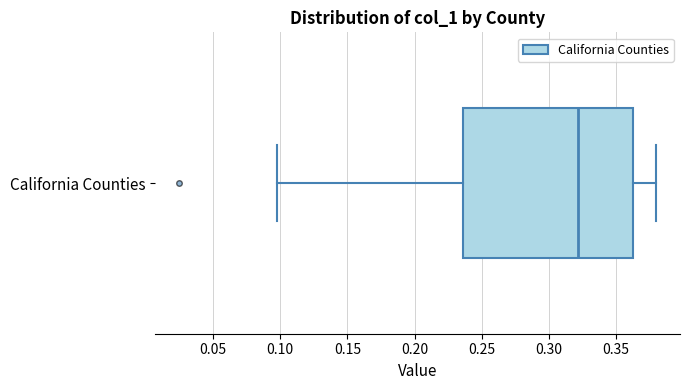

Read this box plot against the x-axis: the position of the median line, the range covered by the box, and the ends of both whiskers. The values are not printed on the chart, so give them approximately, as read against the axis.

median 0.320, box 0.235 to 0.365, whiskers 0.100 to 0.380